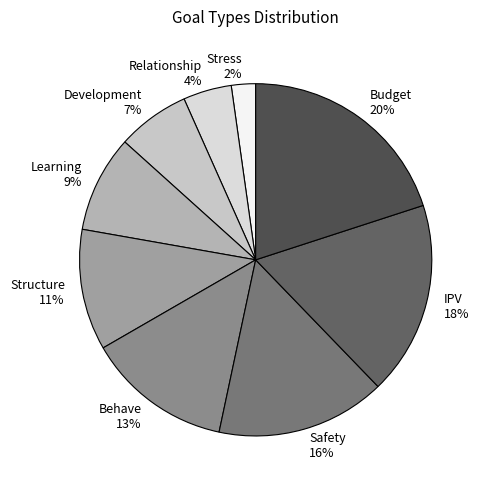

Combined, do Stress and Relationship account for over 50%?

No